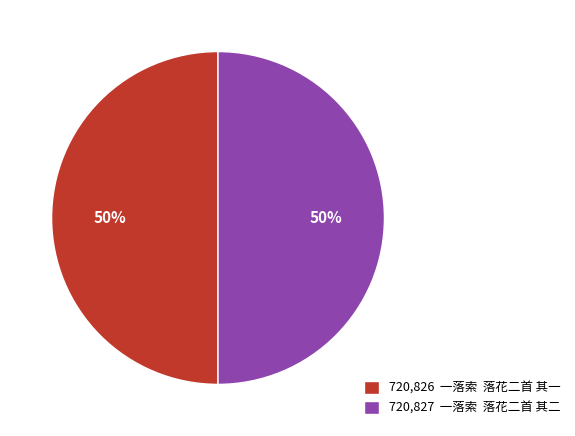

Count the number of slices in the pie.

2